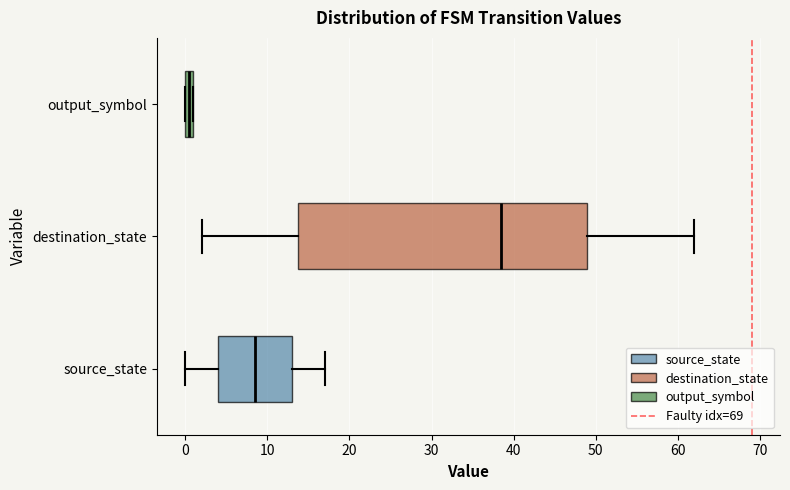

Which box's median line is the furthest to the left?

output_symbol